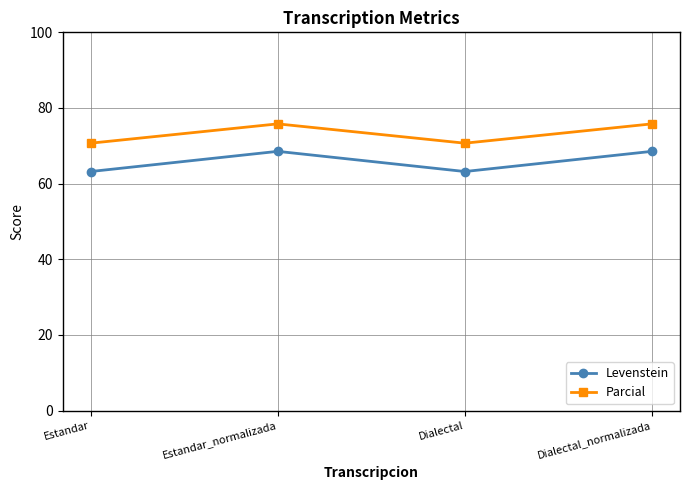

Which series has the largest range (max minus min)?

Levenstein